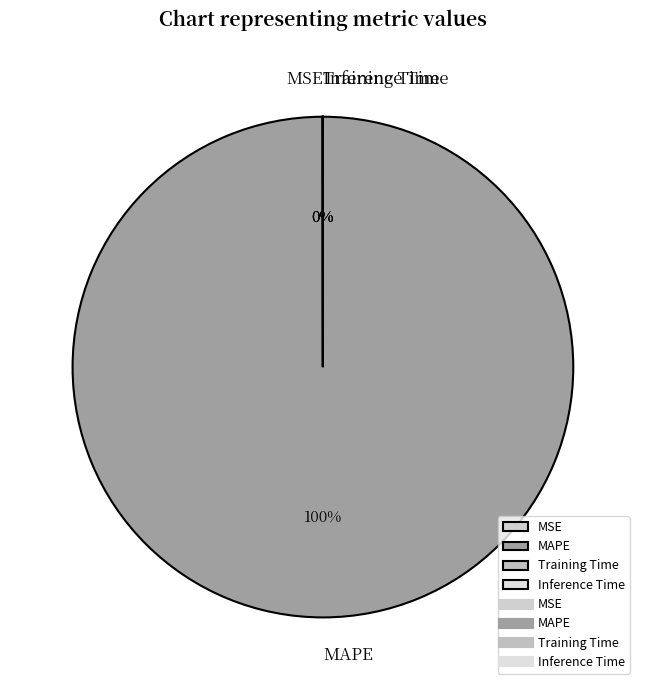

The MAPE slice represents 100% of the pie. True or false?

True